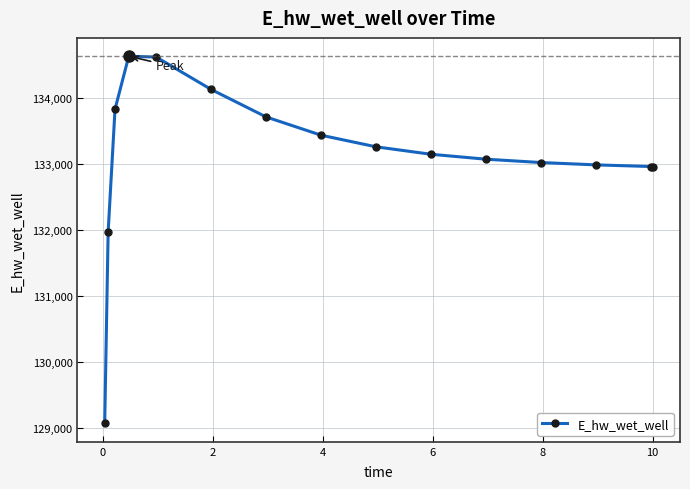

What is the value of the 5th point from the left?

134627.5